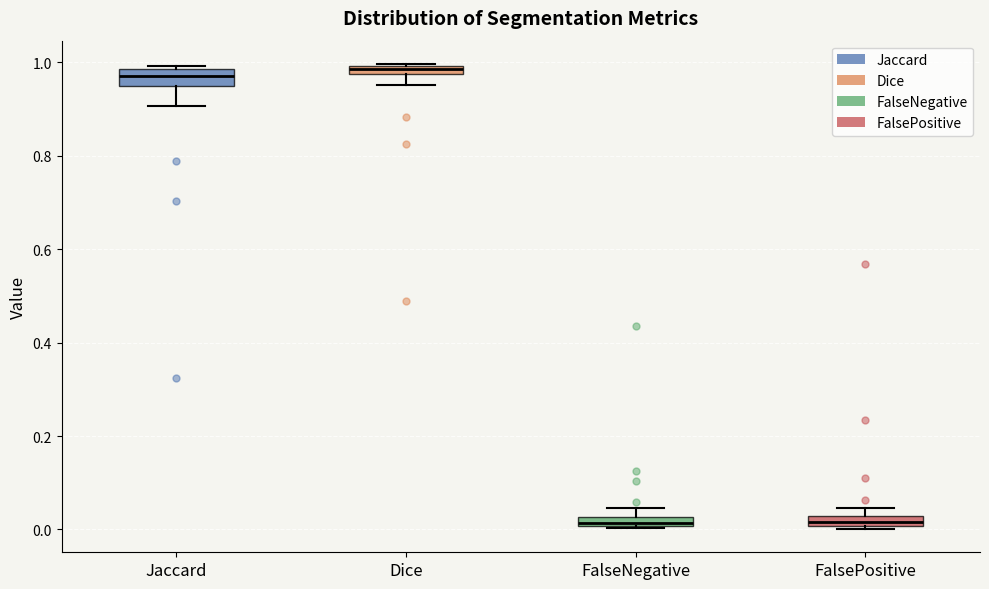

Where is the lower edge of the box for FalsePositive on the y-axis? The values are not printed on the chart, so give them approximately, as read against the axis.

0.00